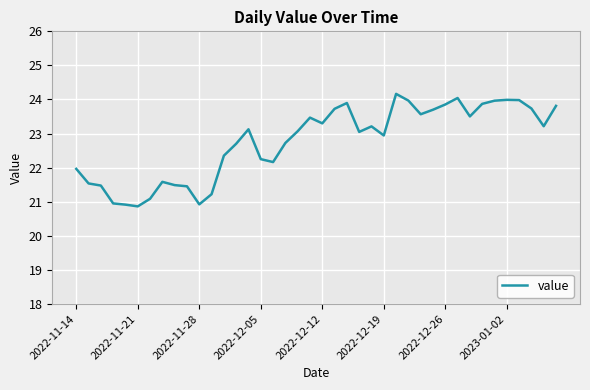

What is the difference between the maximum and minimum values?

3.3